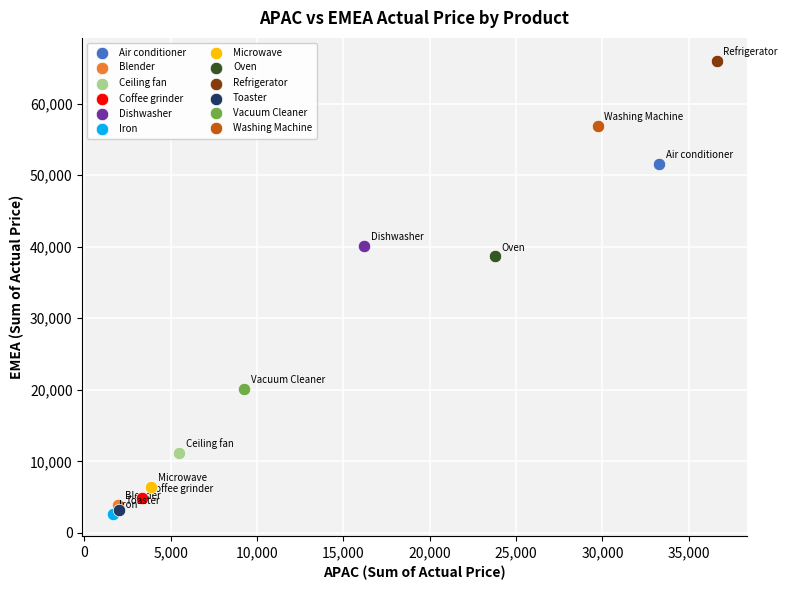

Which series reaches the maximum Y coordinate?

Refrigerator